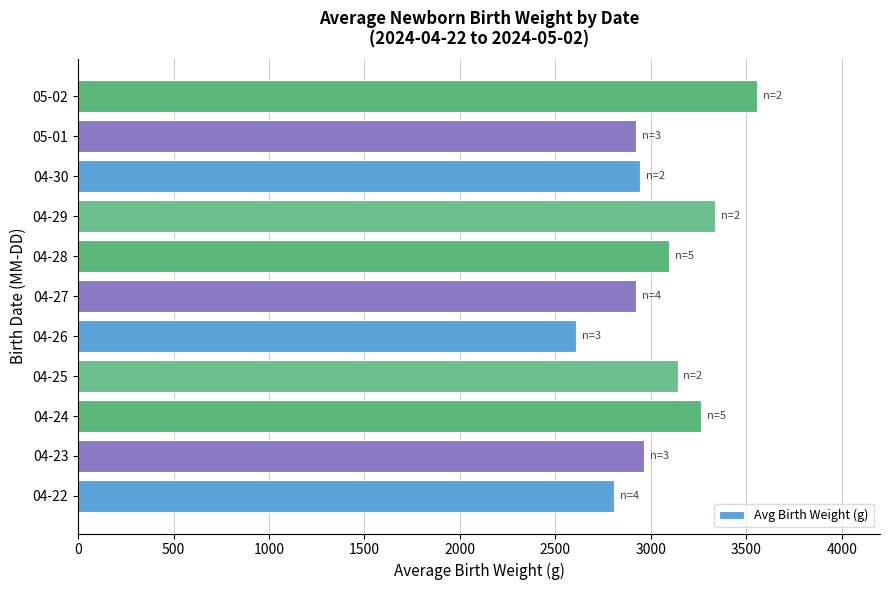

Is it true that the value at 04-26 is 2610.0?

True